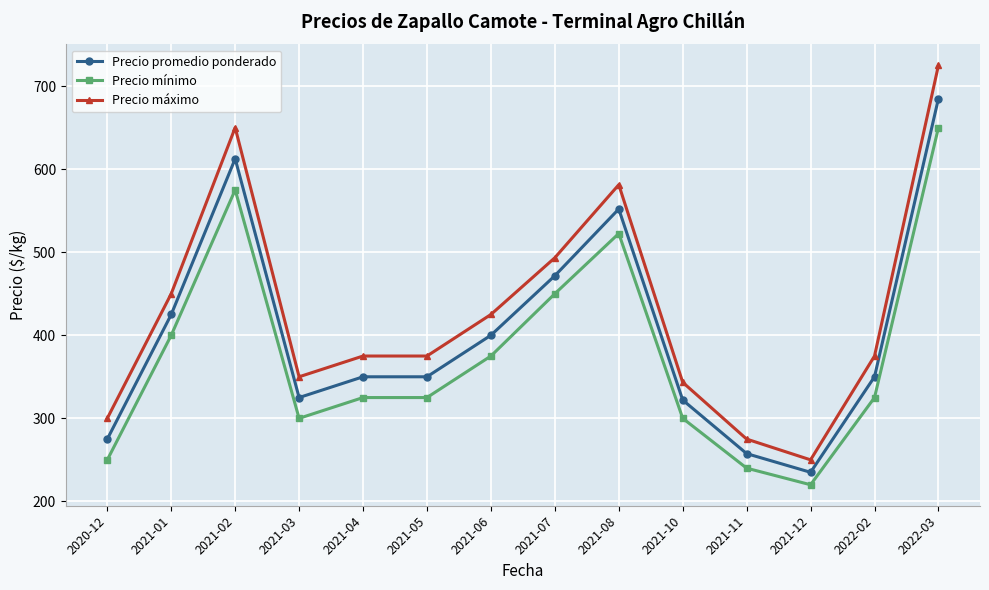

What is the approximate value of Precio máximo at 2021-01?

450.0